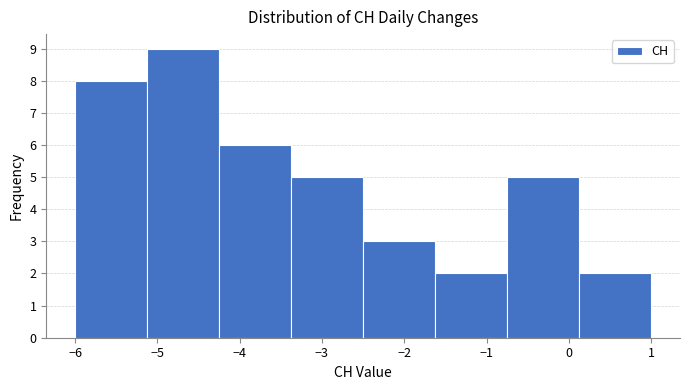

Reading left to right, transcribe this chart: for each bar, give the range it covers on the x-axis and its height. Neither the bar edges nor the heights are printed on the chart, so give them approximately, as read against the axes.

-6.0 to -5.1: 8
-5.1 to -4.2: 9
-4.2 to -3.4: 6
-3.4 to -2.5: 5
-2.5 to -1.6: 3
-1.6 to -0.7: 2
-0.7 to 0.1: 5
0.1 to 1.0: 2